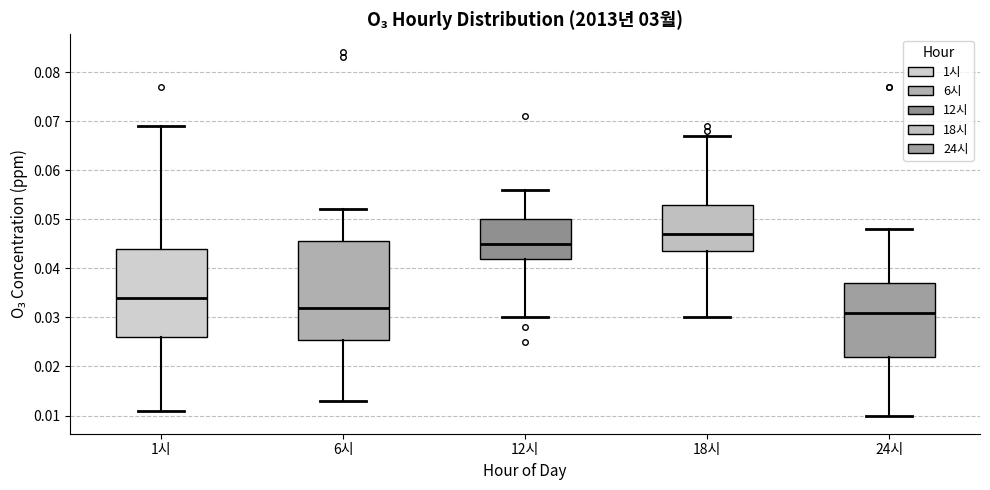

Which box's median line is the lowest?

24시